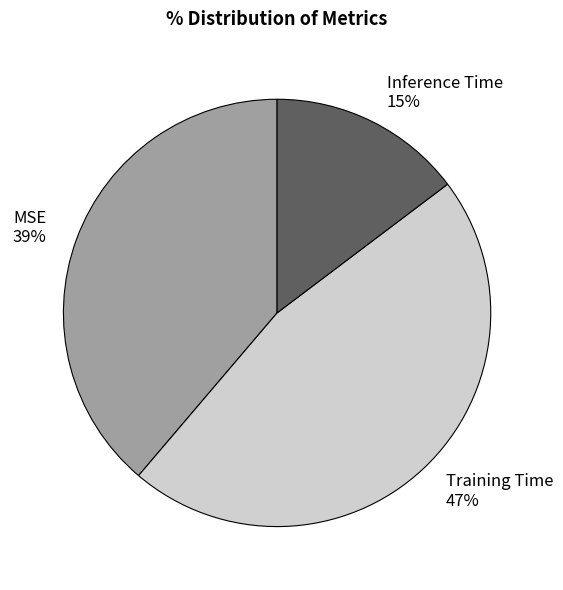

To the nearest percent, what portion does MSE represent?

39%